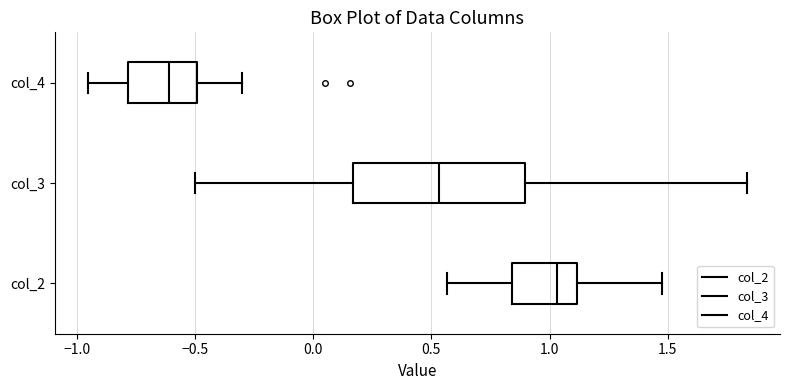

Which box's median line is the furthest to the right?

col_2